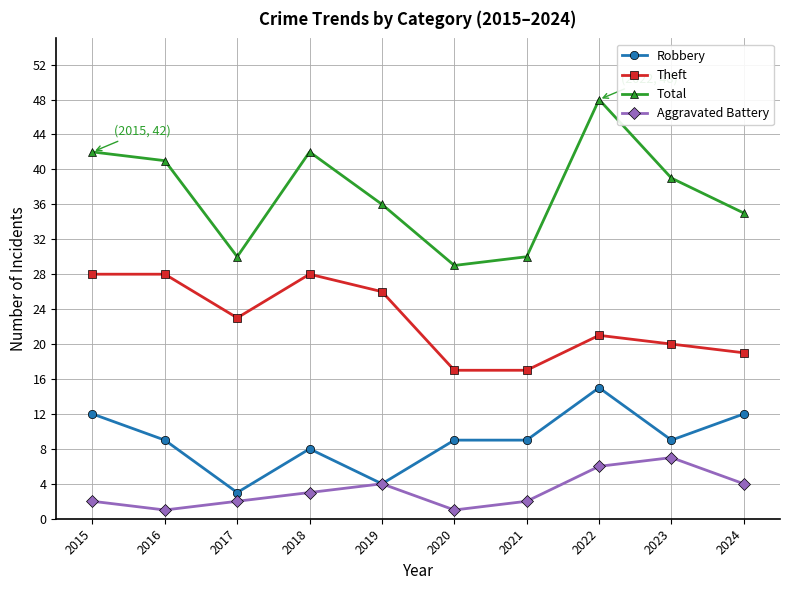

The value of Aggravated Battery at 2018 is 3. True or false?

True